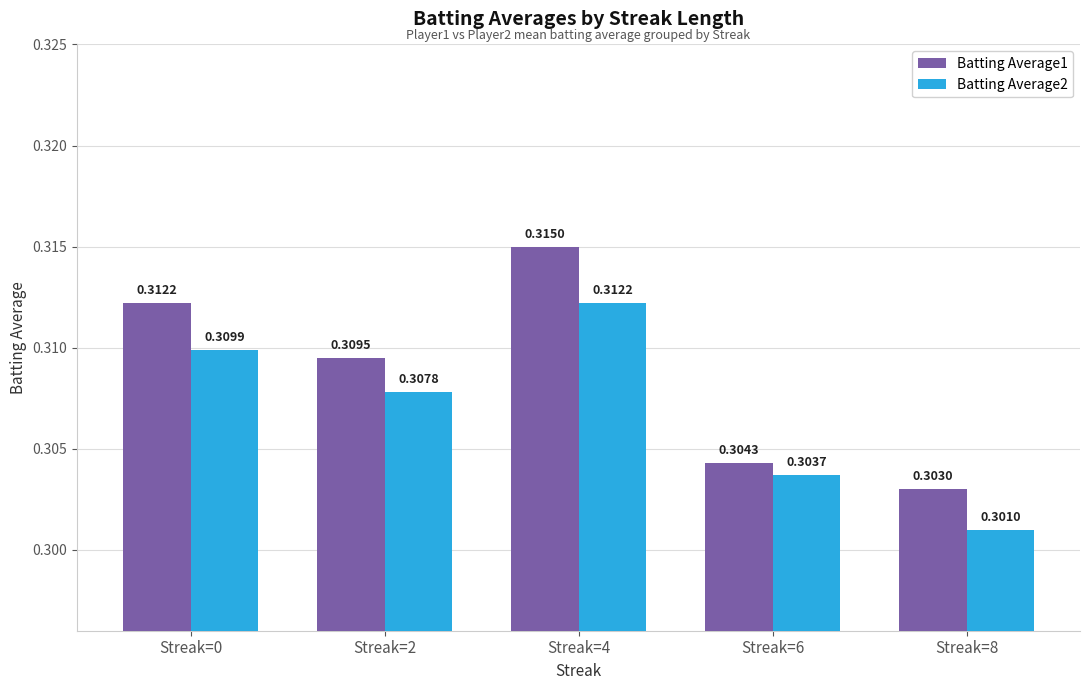

What is the sum of all Batting Average2 values?

1.5